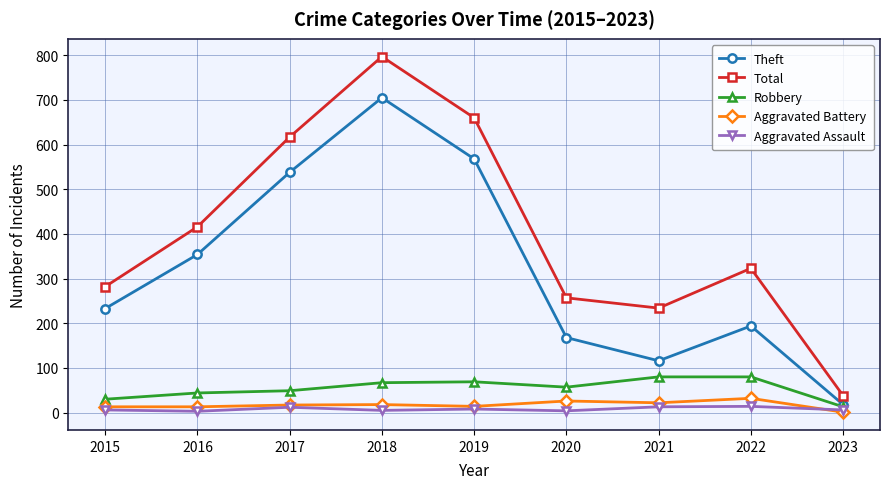

Which series has the largest range (max minus min)?

Total